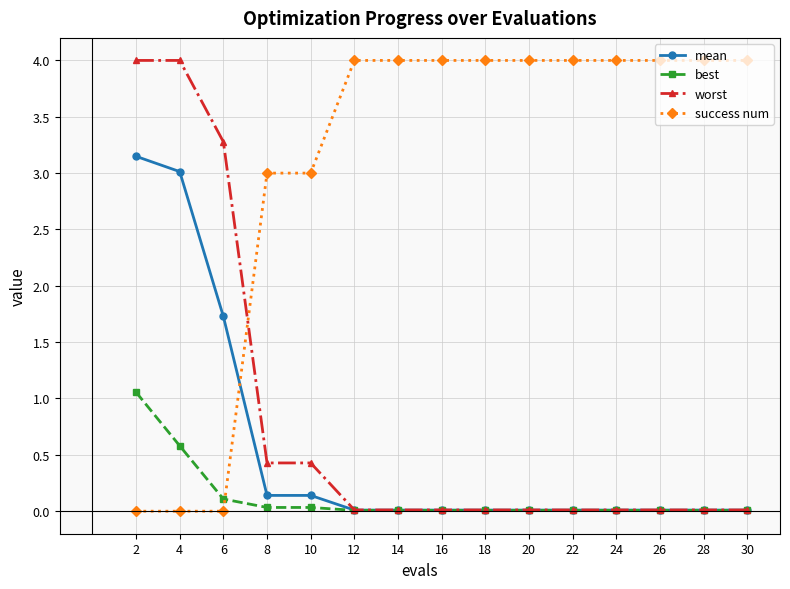

What is the spread (max minus min) of values at 2?

4.0